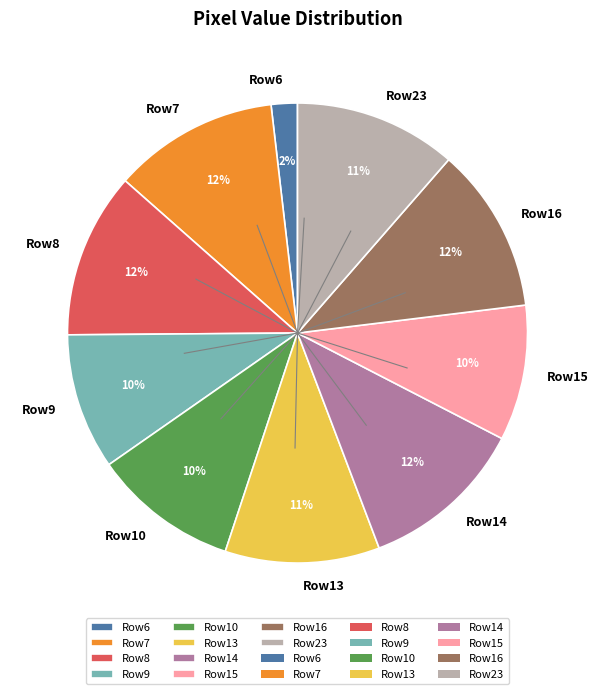

Do Row14 and Row7 together represent more than half of the pie?

No